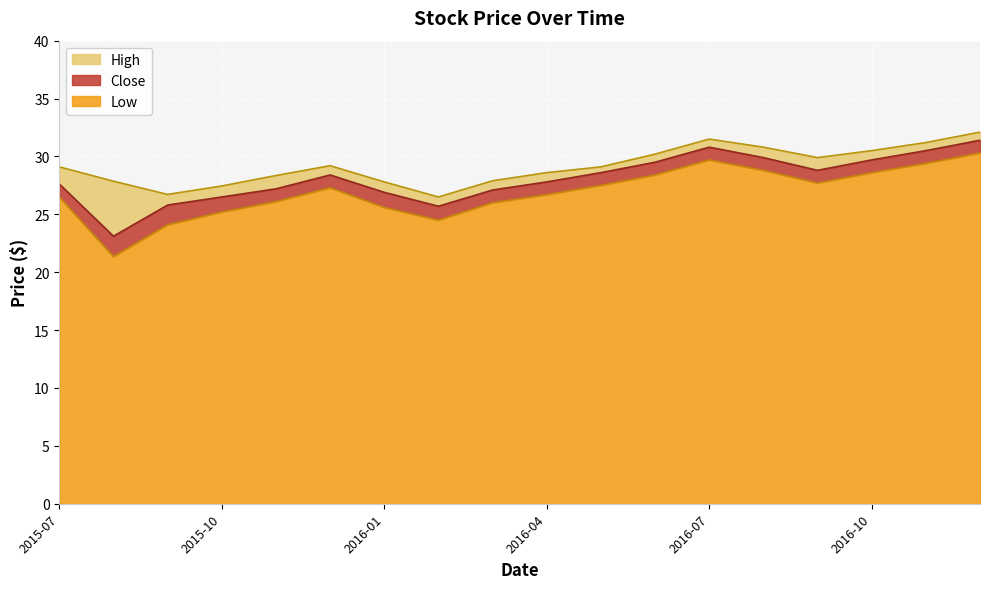

How many values in the Close series exceed 28?

9